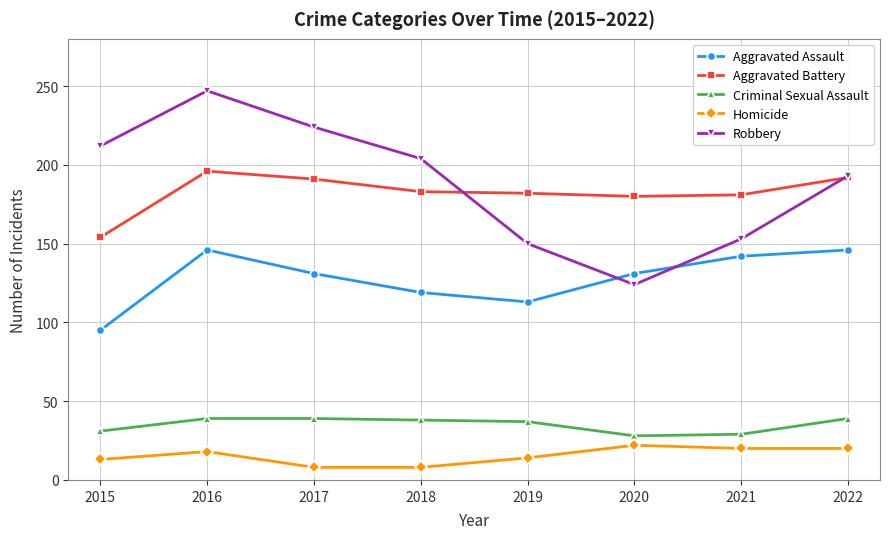

In Criminal Sexual Assault, how many points are lower than both neighbors (excluding endpoints)?

1